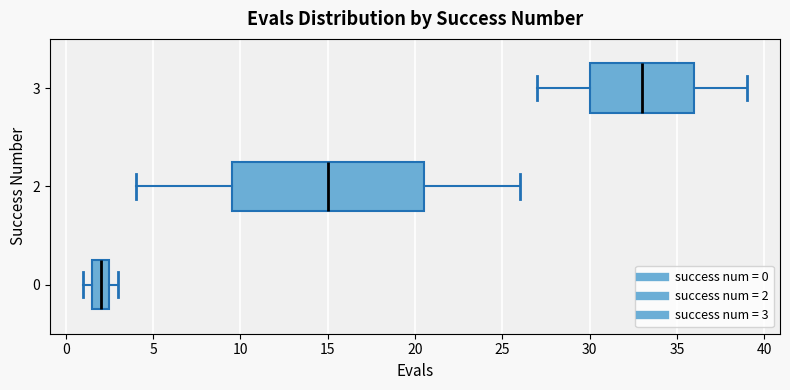

Where is the left edge of the box at y = 0 on the x-axis? The values are not printed on the chart, so give them approximately, as read against the axis.

1.5